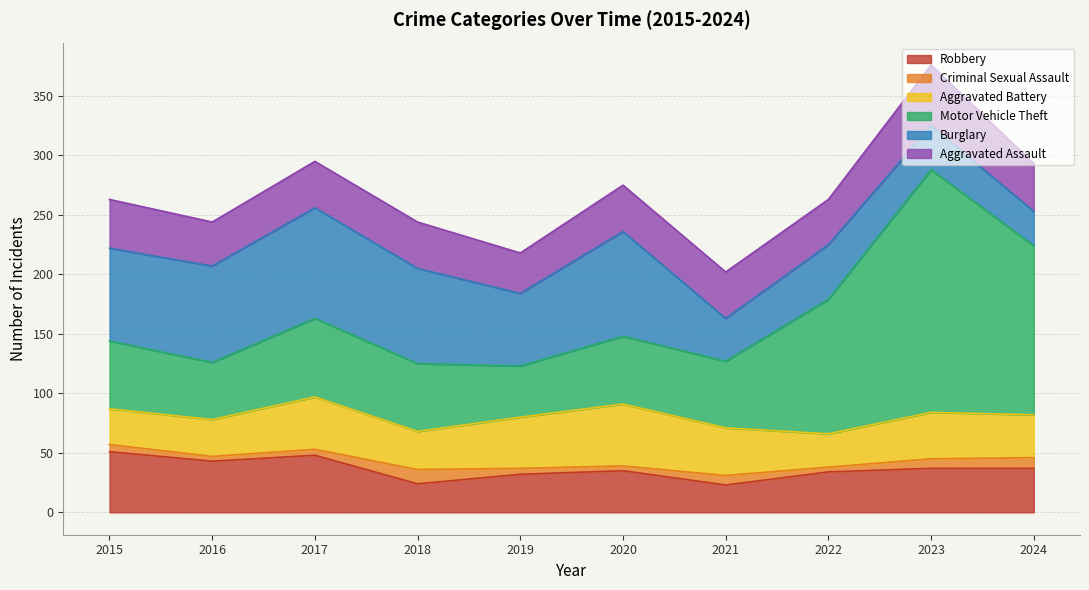

True or false: Criminal Sexual Assault has more than 2 interior local peaks.

False